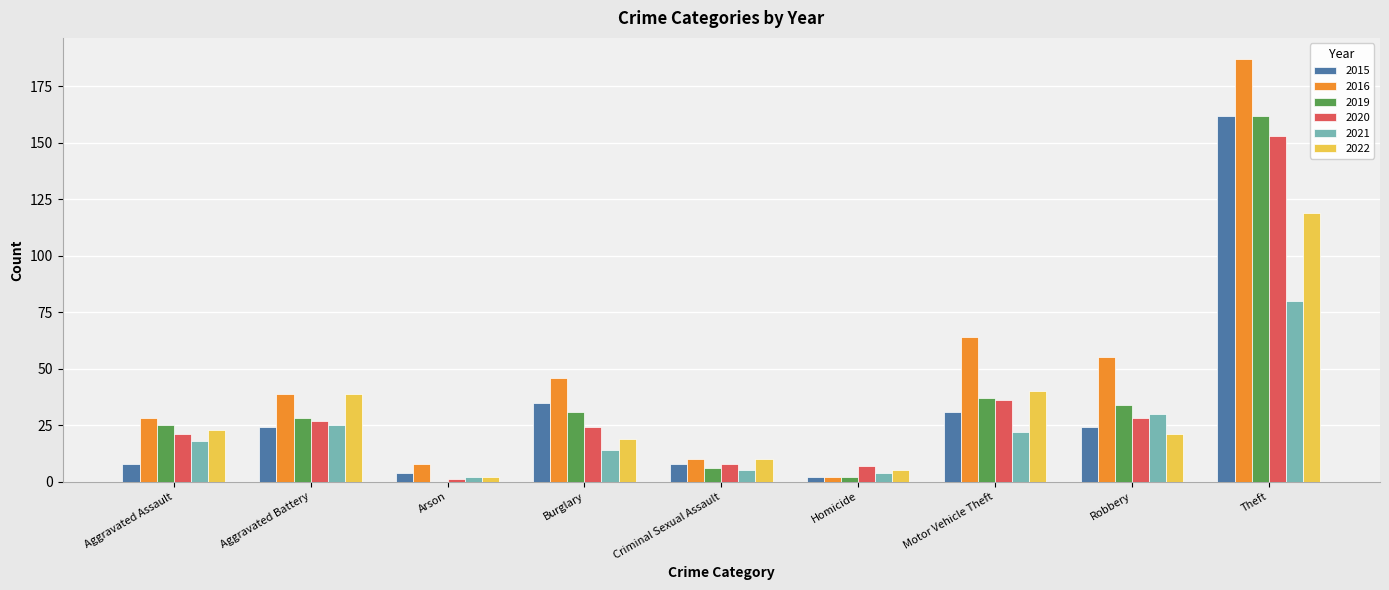

The value of 2021 at Criminal Sexual Assault is 5. True or false?

True